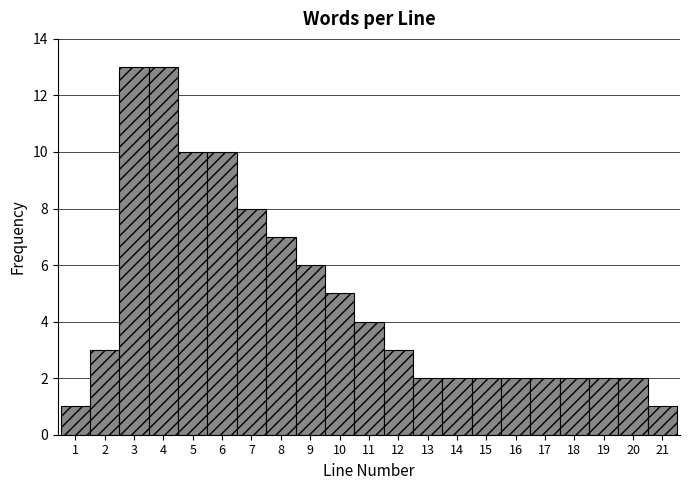

How tall is the bar that spans 0.5 to 1.5 on the x-axis? The values are not printed on the chart, so give them approximately, as read against the axis.

1